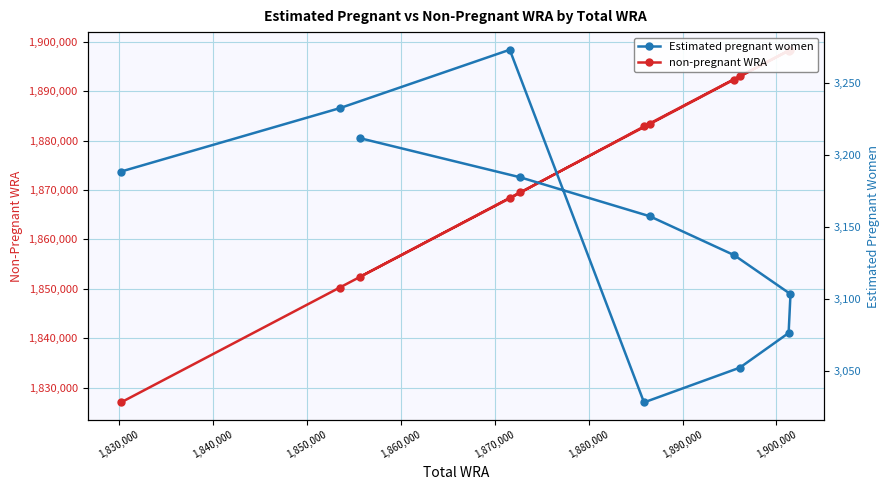

The value of non-pregnant WRA at 1,860,000 is 643974.8. True or false?

False